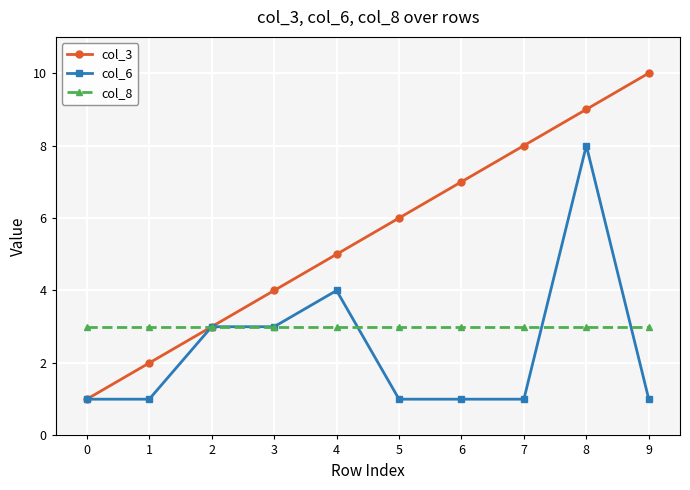

What is the total value across all series at 0?

5